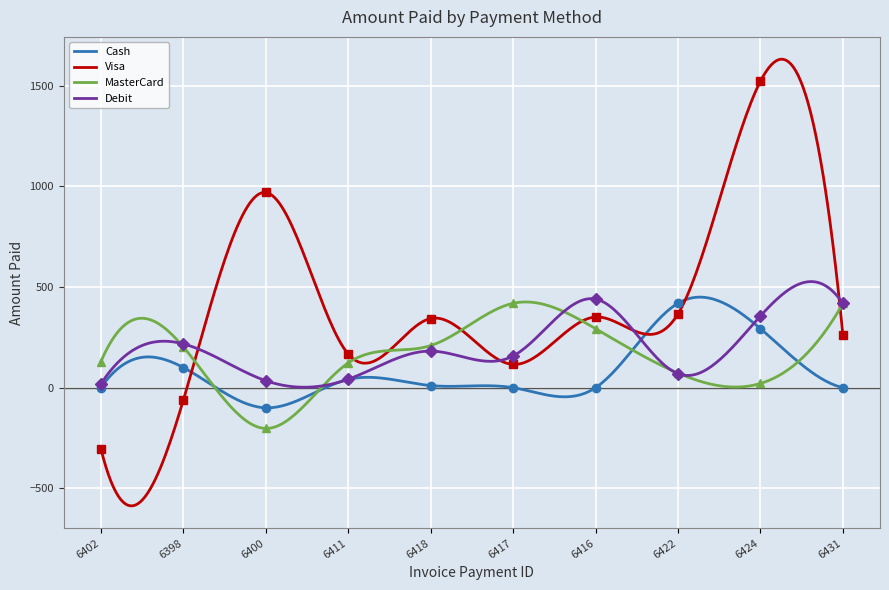

True or false: MasterCard has more than 2 points higher than both neighbors.

False